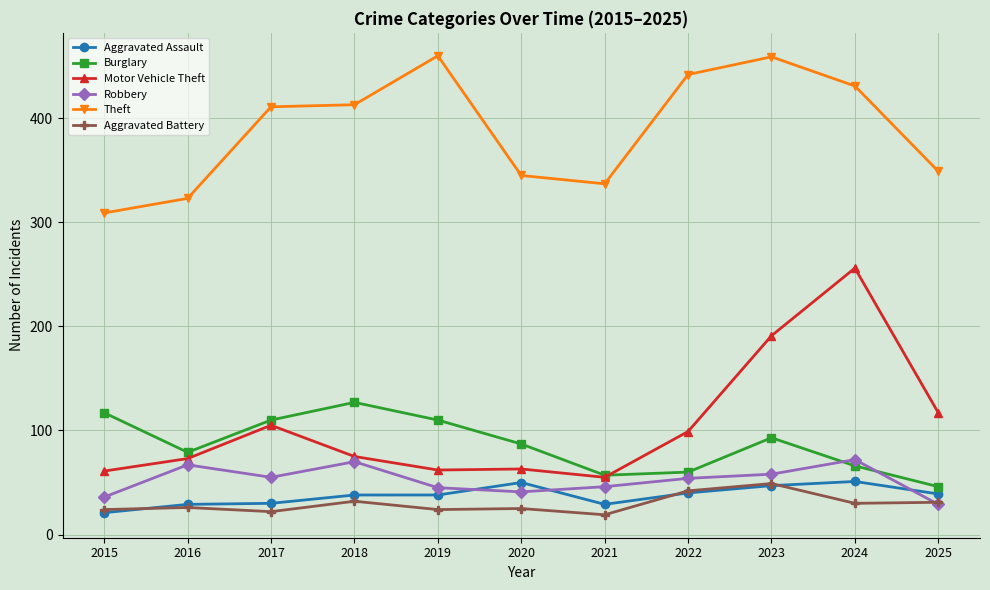

In Burglary, how many points are lower than both neighbors (excluding endpoints)?

2